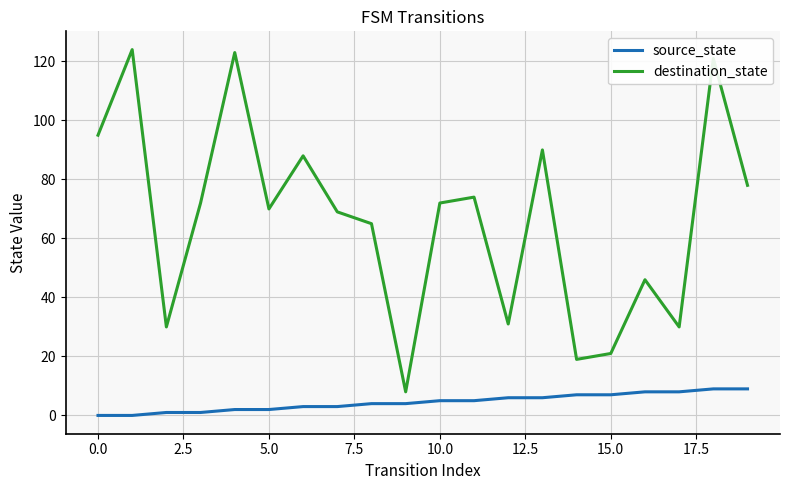

Does the chart display data point markers on the line(s)?

No